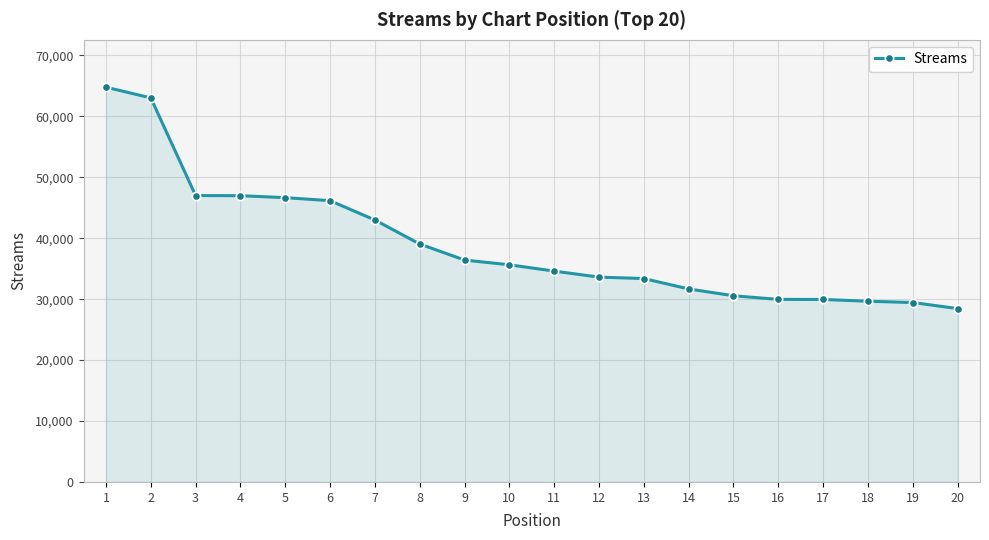

What is the sum of all values?

780124